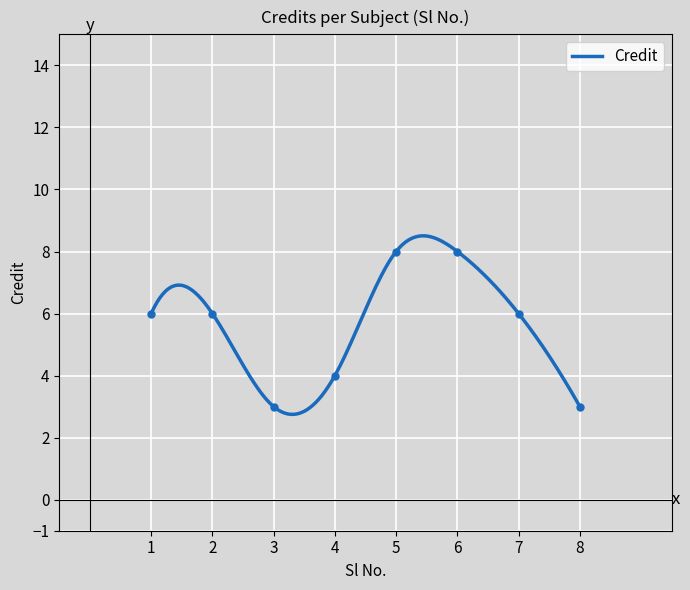

Count the values in the range 4 to 8.

6